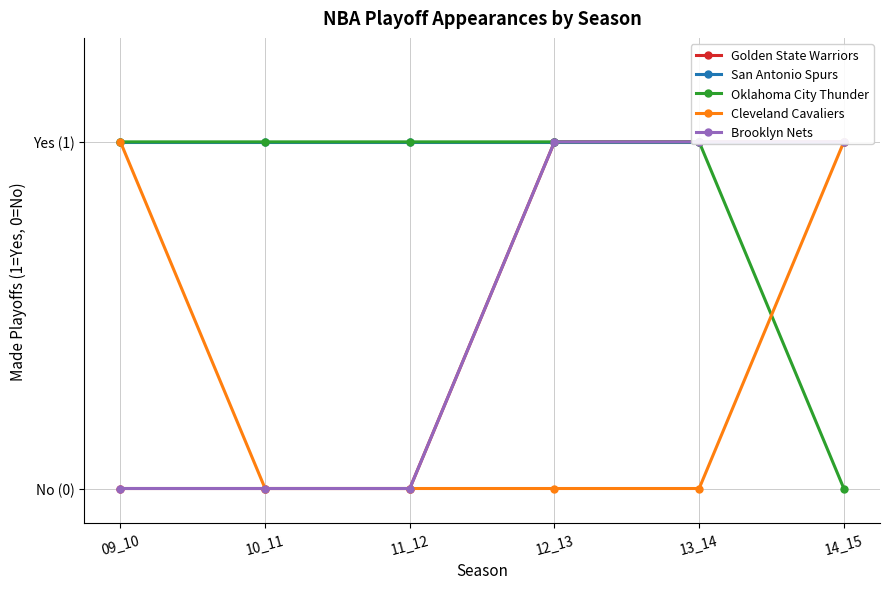

Which series has the widest spread of values?

Golden State Warriors